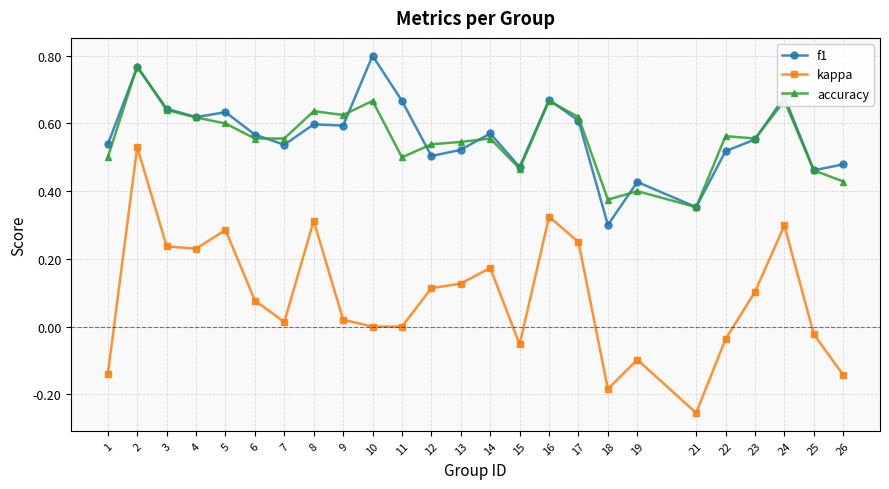

Which series has the largest range (max minus min)?

kappa